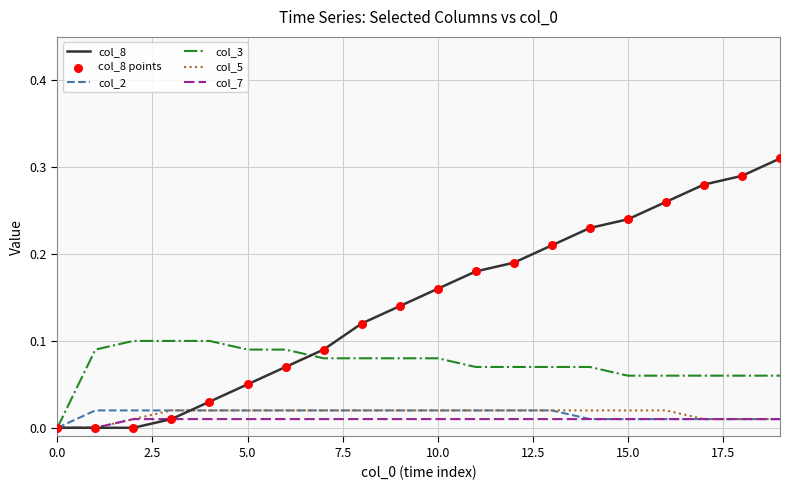

Which series has the largest total across all categories?

col_8